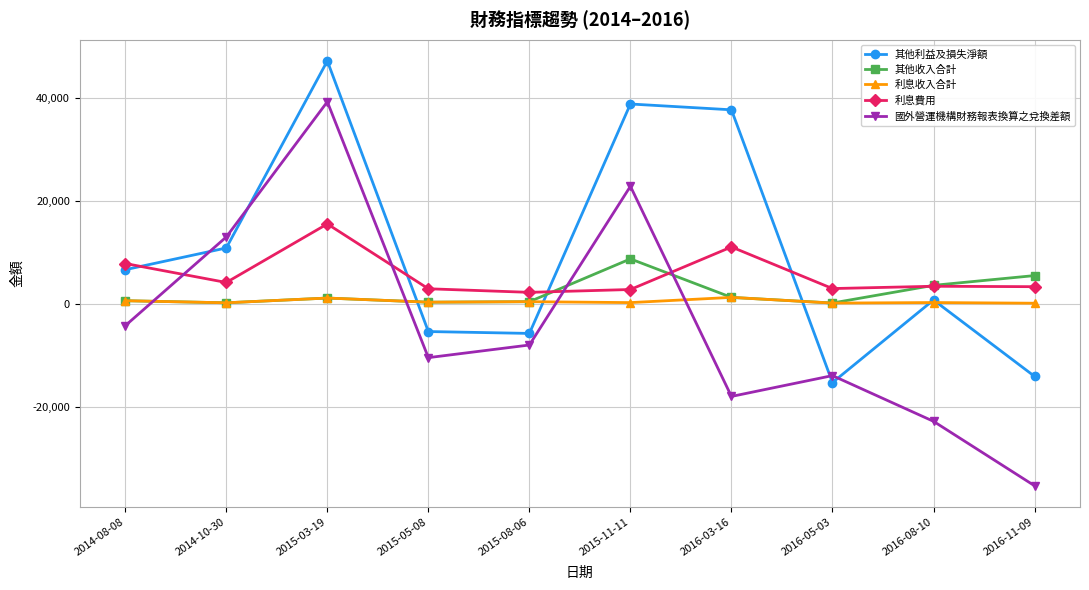

What position from the left is 2014-08-08?

1